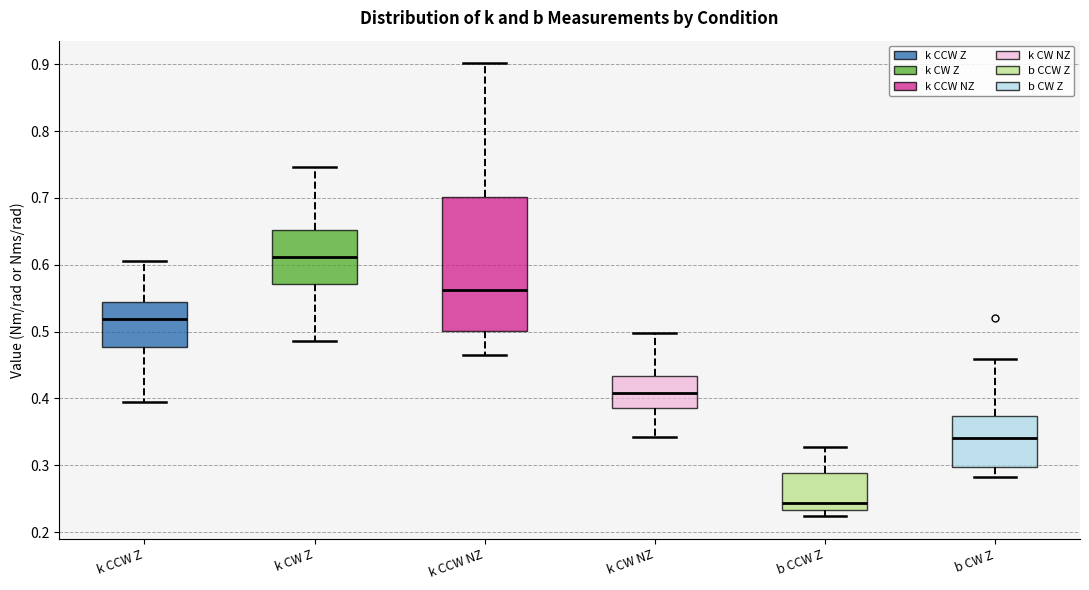

Reading left to right, read every box against the y-axis: the position of its median line, the range the box covers, and the ends of its whiskers. The values are not printed on the chart, so give them approximately, as read against the axis.

k CCW Z: median 0.52, box 0.48 to 0.54, whiskers 0.39 to 0.61
k CW Z: median 0.61, box 0.57 to 0.65, whiskers 0.49 to 0.75
k CCW NZ: median 0.56, box 0.50 to 0.70, whiskers 0.47 to 0.90
k CW NZ: median 0.41, box 0.39 to 0.43, whiskers 0.34 to 0.50
b CCW Z: median 0.24, box 0.23 to 0.29, whiskers 0.22 to 0.33
b CW Z: median 0.34, box 0.30 to 0.37, whiskers 0.28 to 0.46